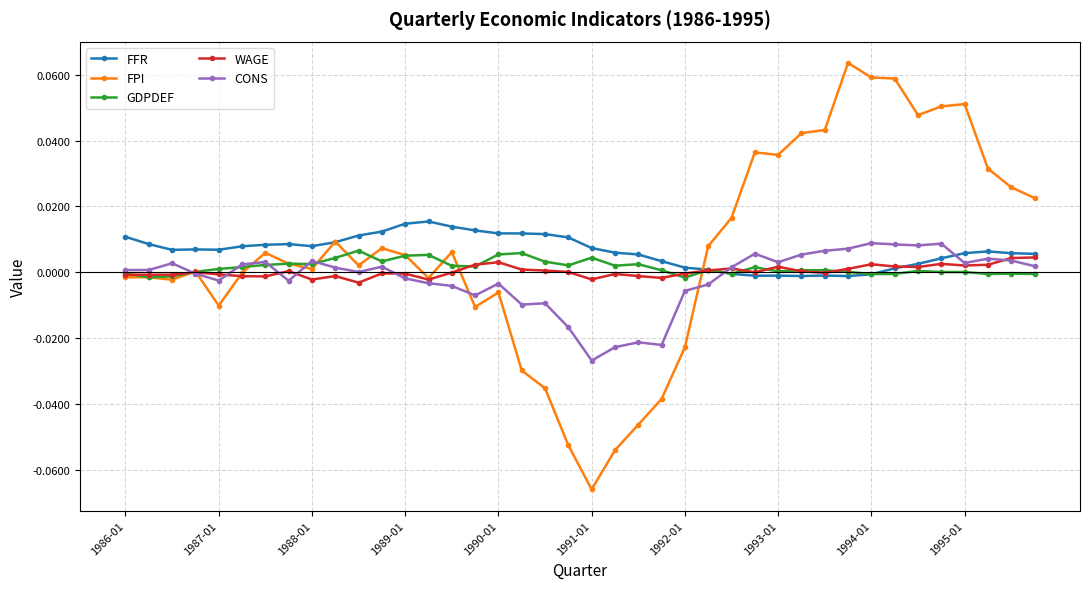

Does the chart have visible grid lines?

Yes